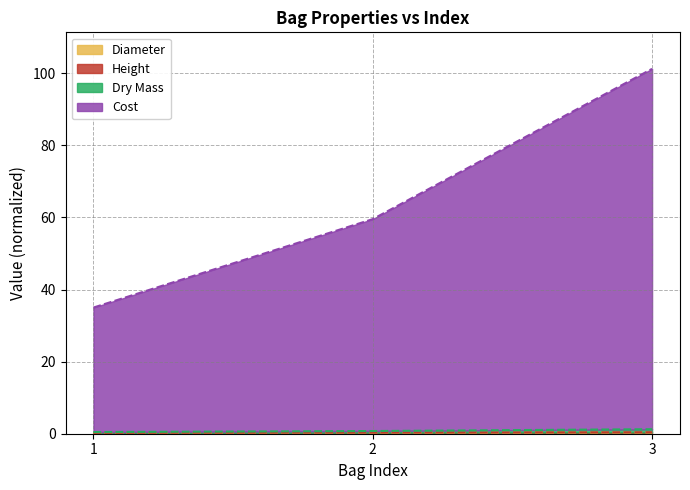

Reading right to left, extract all data points from this chart.

Diameter: 3=0.3	2=0.3	1=0.2
Height: 3=0.4	2=0.3	1=0.2
Dry Mass: 3=1.3	2=0.8	1=0.5
Cost: 3=101.3	2=59.5	1=35.0